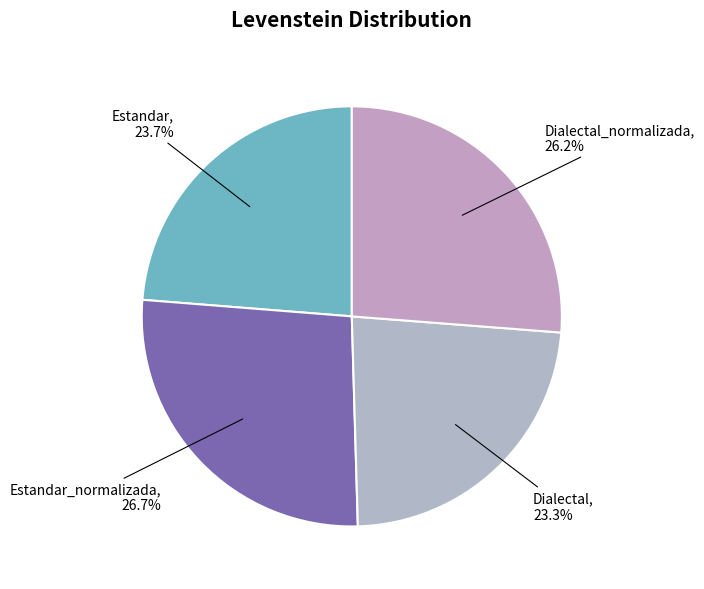

Does Dialectal_normalizada represent more than half of the total?

No